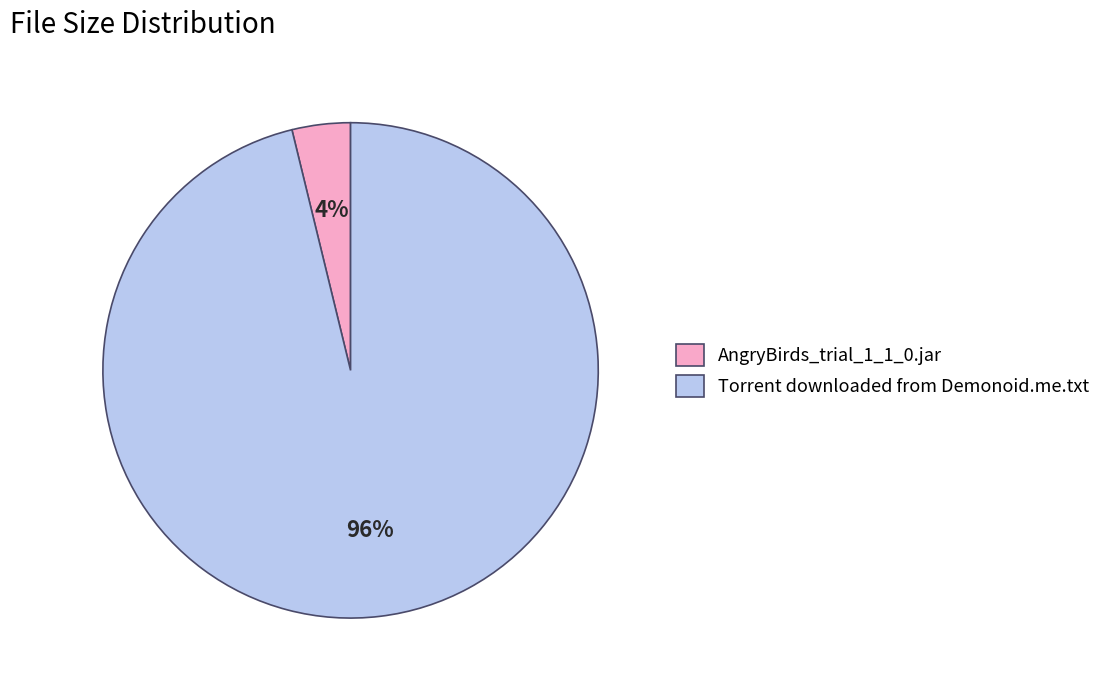

Is there a majority slice in this chart?

Yes